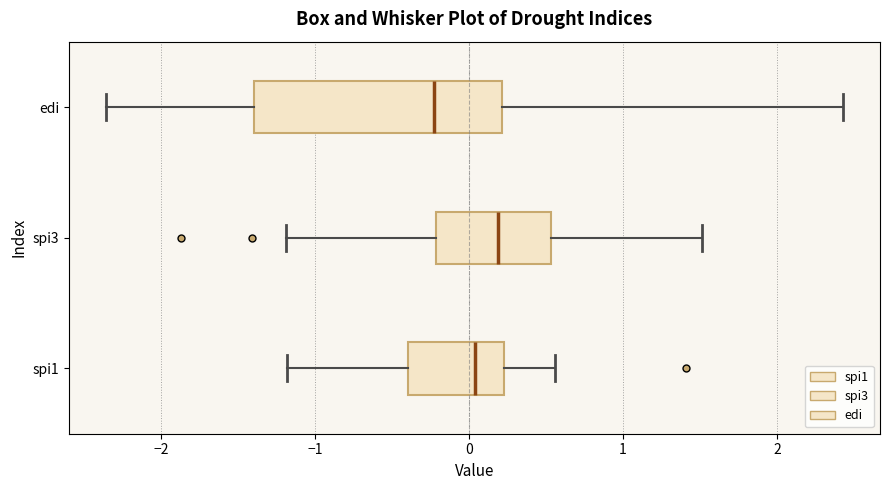

Reading bottom to top, transcribe this box plot: for each box, give where its median line is, the range the box spans, and where its two whiskers end, as read against the x-axis. The values are not printed on the chart, so give them approximately, as read against the axis.

spi1: median 0.0, box -0.4 to 0.2, whiskers -1.2 to 0.6
spi3: median 0.2, box -0.2 to 0.5, whiskers -1.2 to 1.5
edi: median -0.2, box -1.4 to 0.2, whiskers -2.4 to 2.4